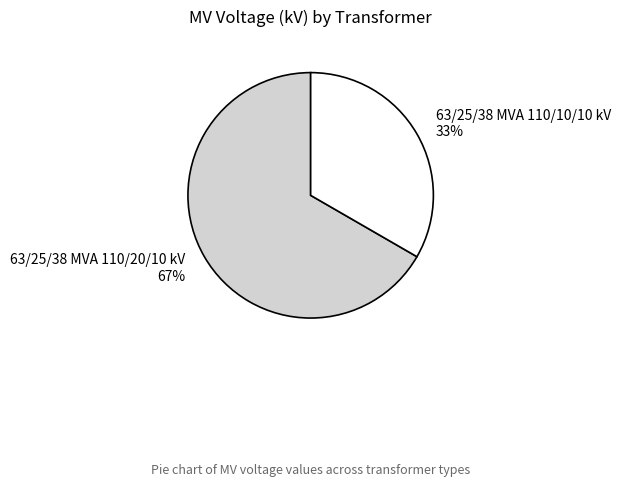

How many segments does this pie chart have?

2